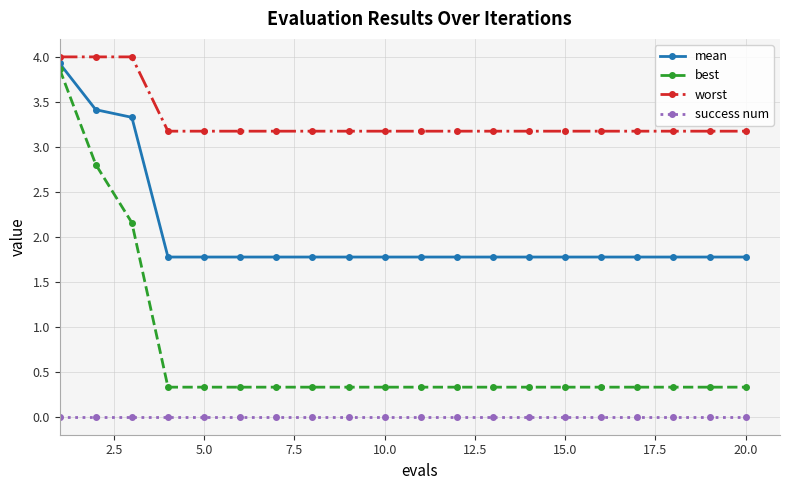

At how many categories does at least one series exceed 1?

20